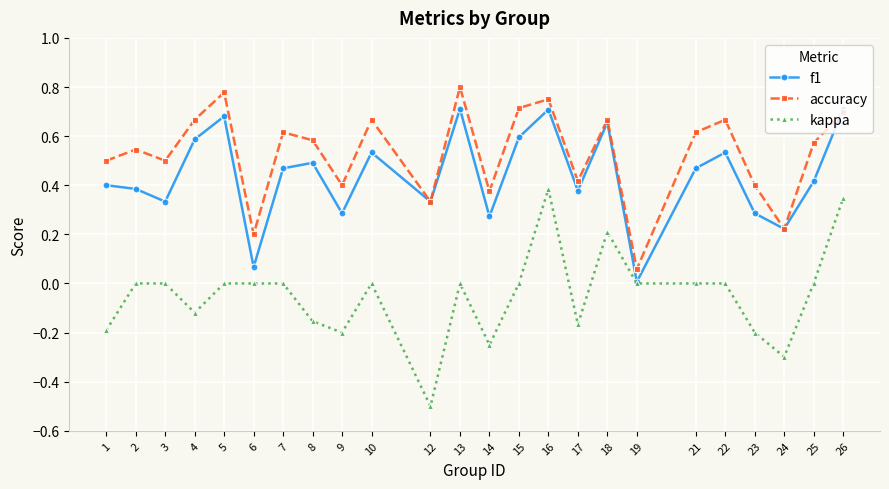

True or false: accuracy has a value of 0.4 at 14.

True